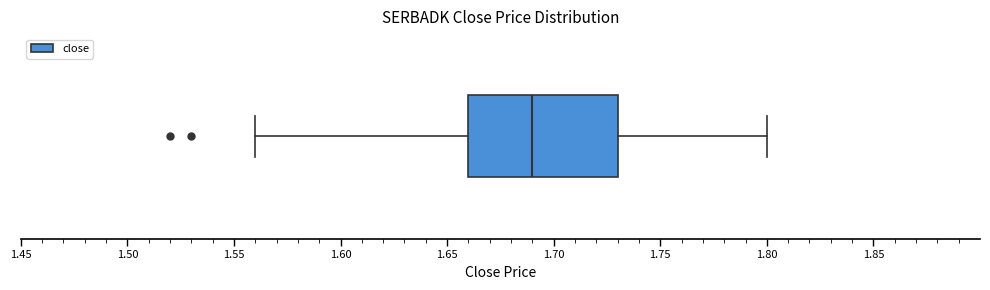

Transcribe this box plot: give where the median line is, the range the box spans, and where the two whiskers end, as read against the x-axis. The values are not printed on the chart, so give them approximately, as read against the axis.

median 1.69, box 1.66 to 1.73, whiskers 1.56 to 1.80